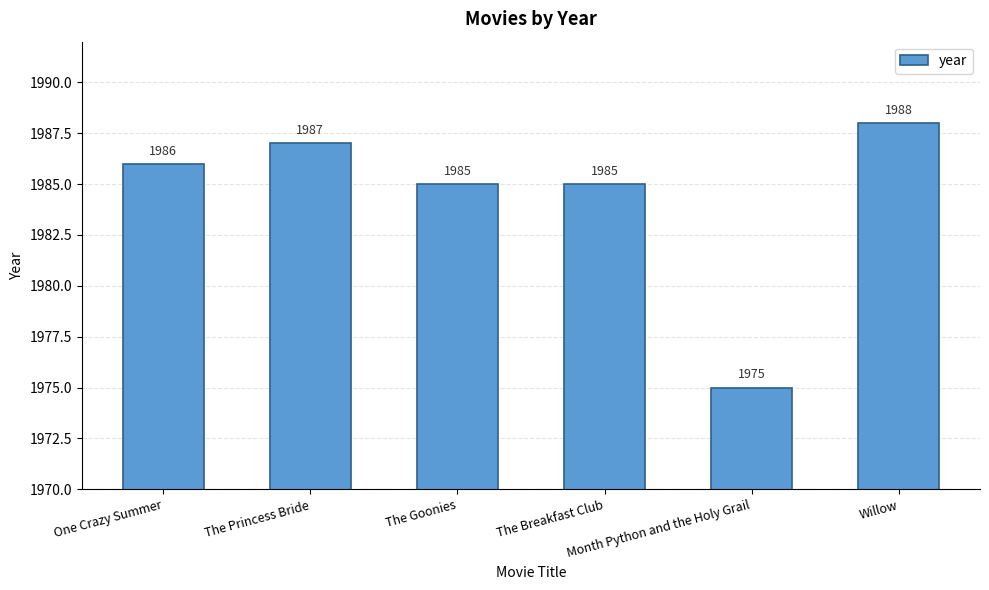

What is the value of the 4th bar from the left?

1985